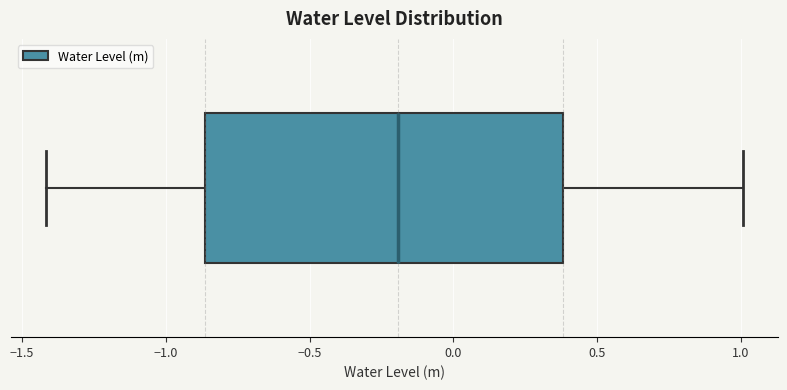

Transcribe this box plot: give where the median line is, the range the box spans, and where the two whiskers end, as read against the x-axis. The values are not printed on the chart, so give them approximately, as read against the axis.

median -0.20, box -0.85 to 0.40, whiskers -1.40 to 1.00